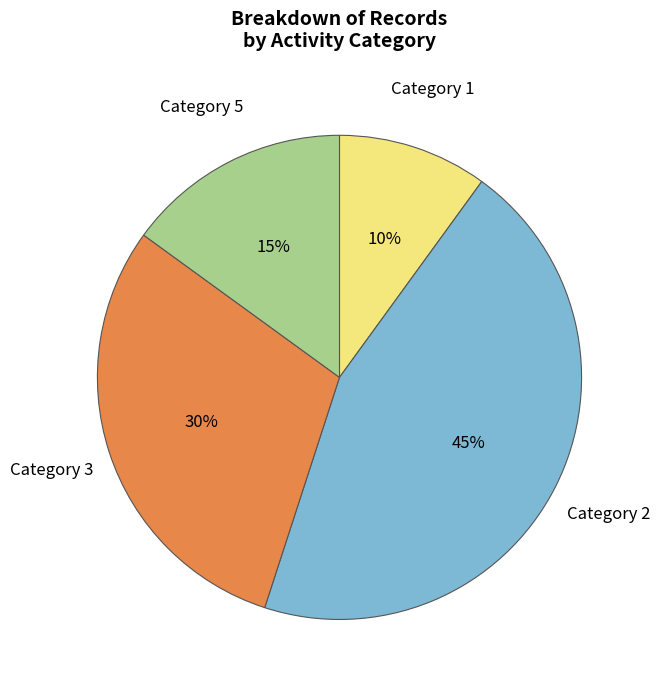

True or false: Category 2 accounts for 54% of the total.

False